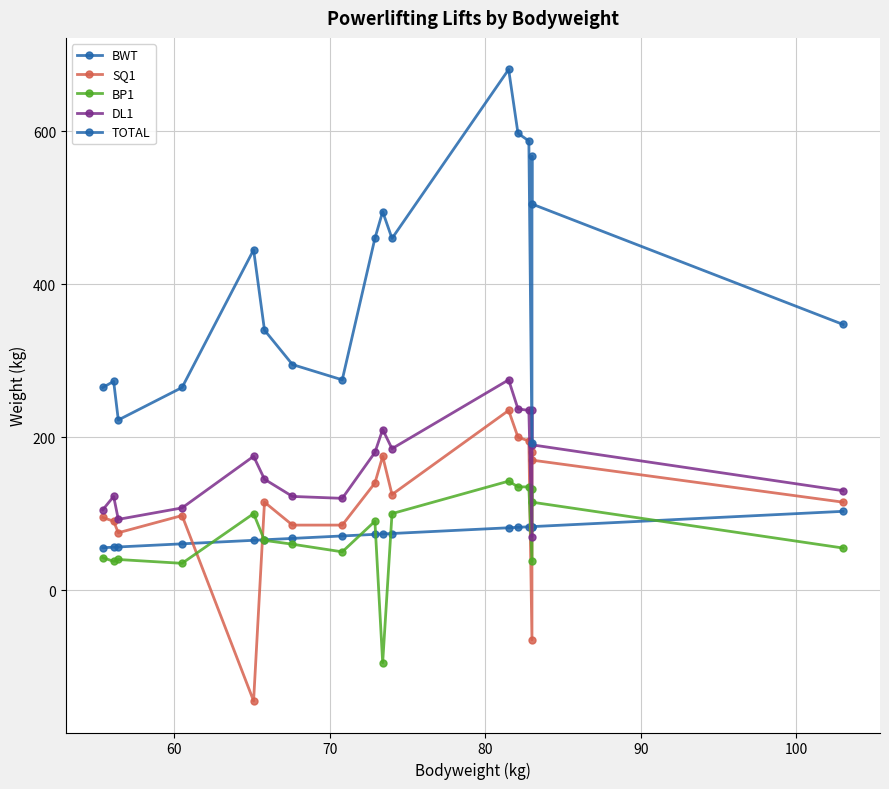

What is the maximum value for DL1?

275.0